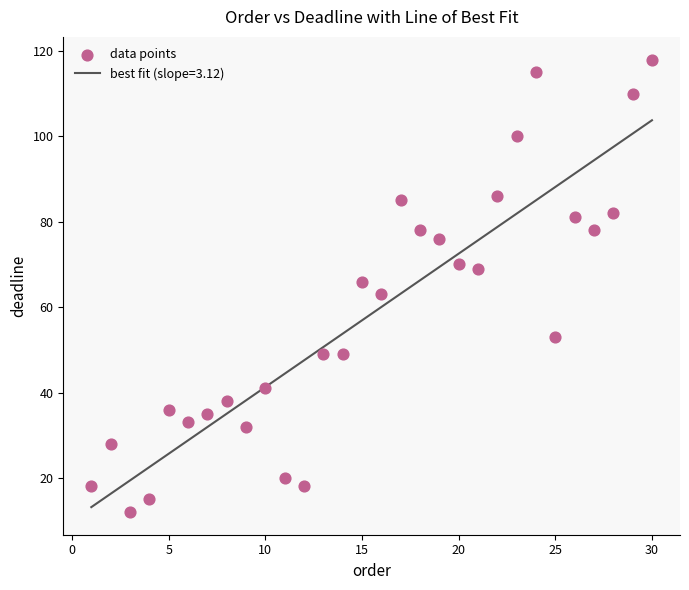

What is the range of X values (max minus min)?

29